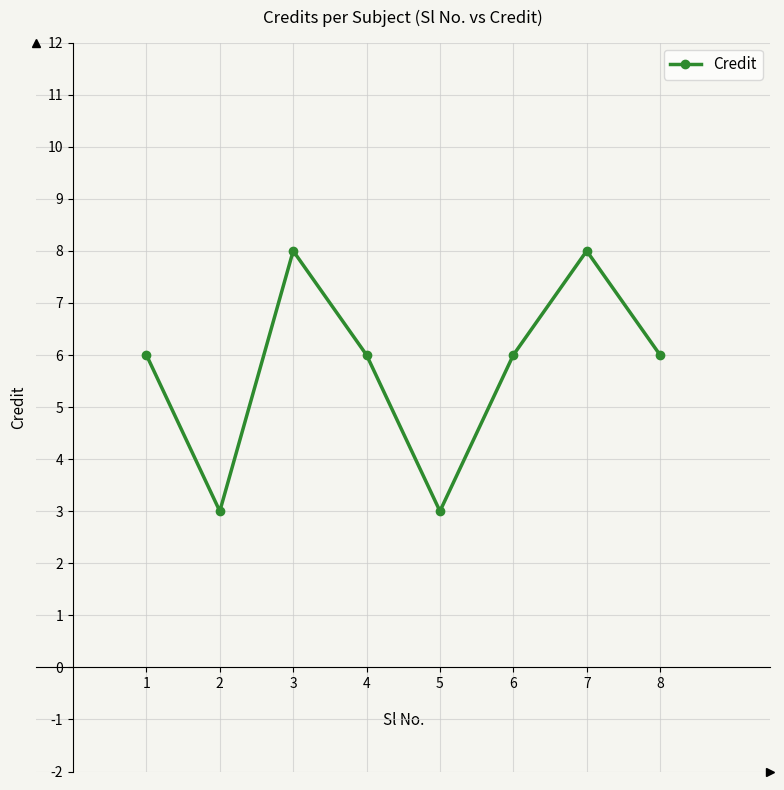

How many lines are shown in the chart?

1